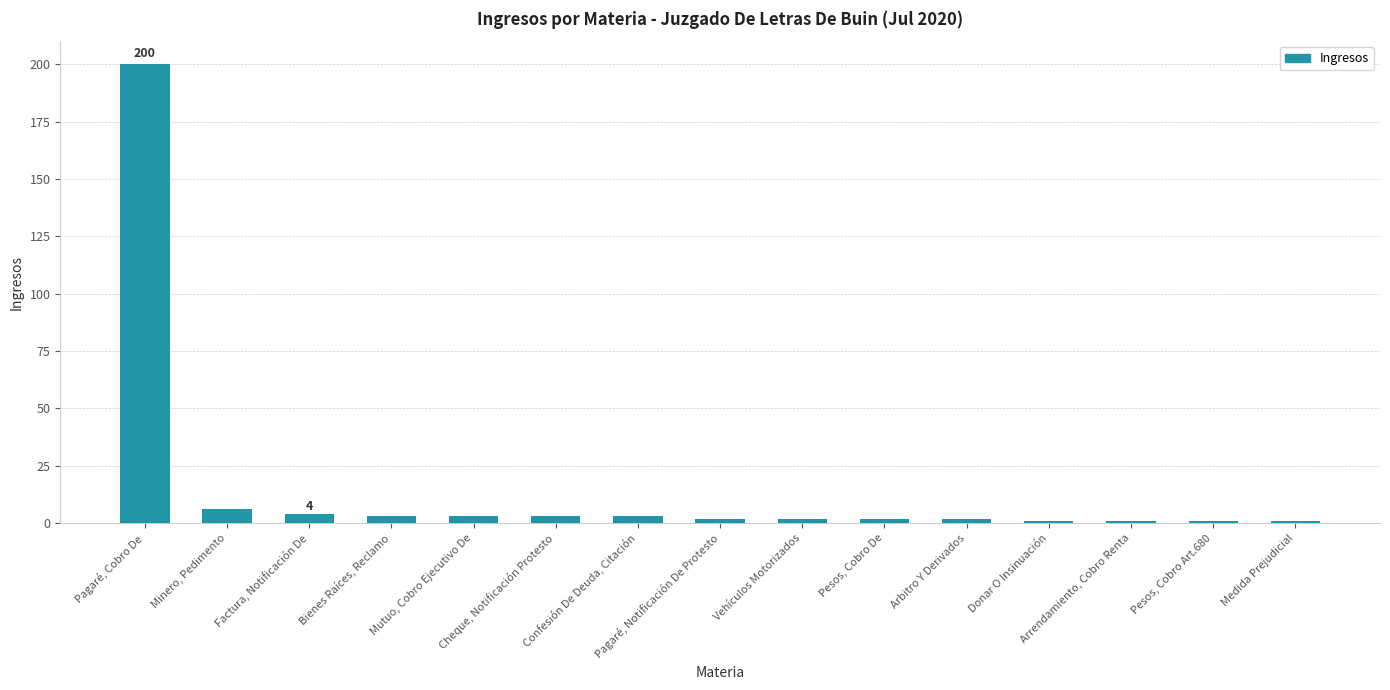

What is the label of the 15th bar from the left?

Medida Prejudicial